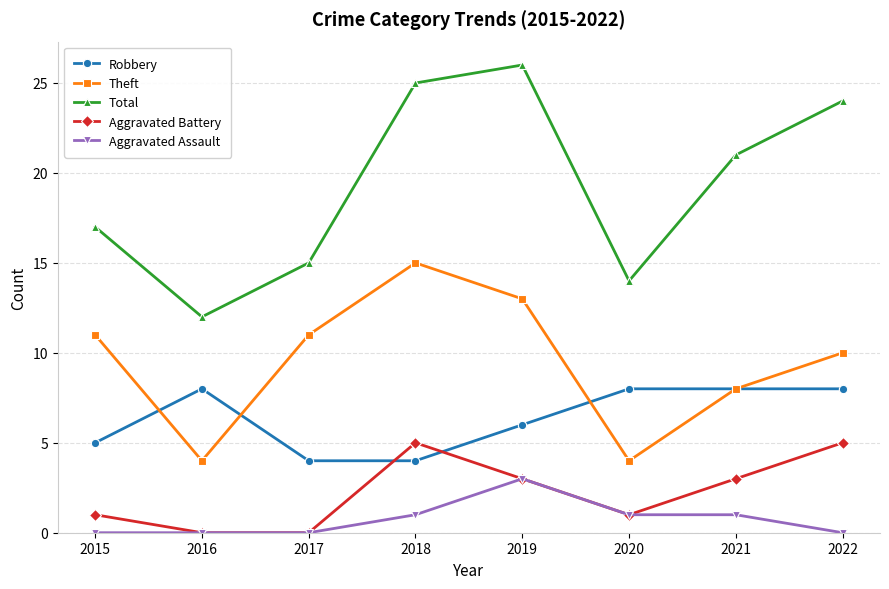

What is the difference between the highest and lowest values at 2017?

15